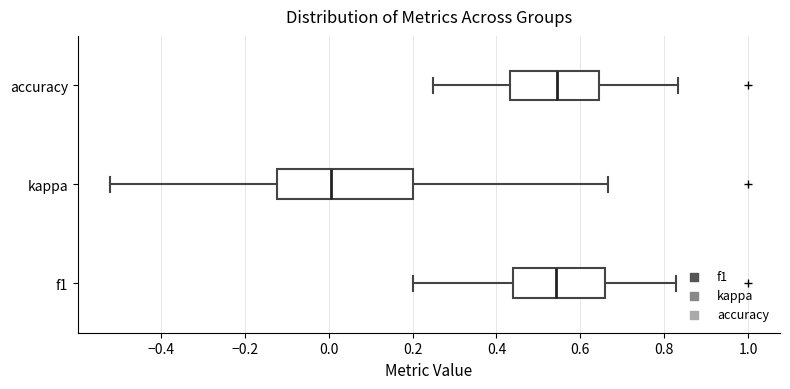

Where does the median line of the box for accuracy sit on the x-axis? The values are not printed on the chart, so give them approximately, as read against the axis.

0.54